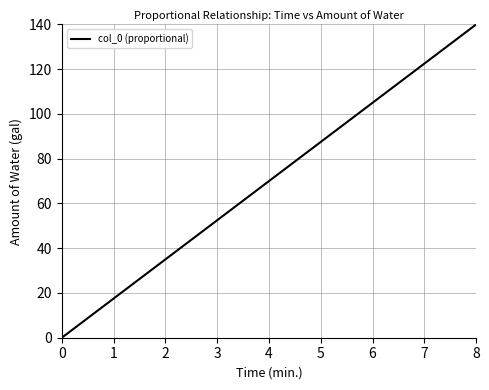

At which category does the chart reach its peak across all series?

8